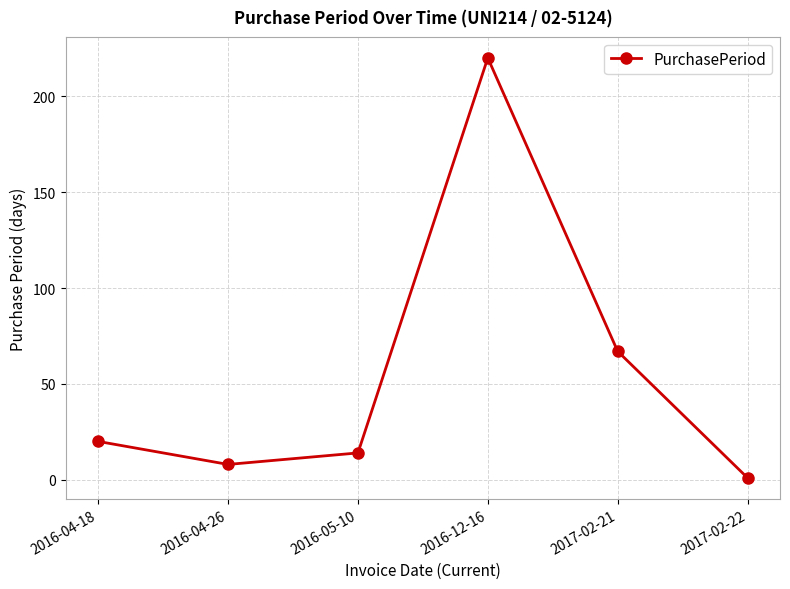

Is this an area chart (filled region under the line)?

No